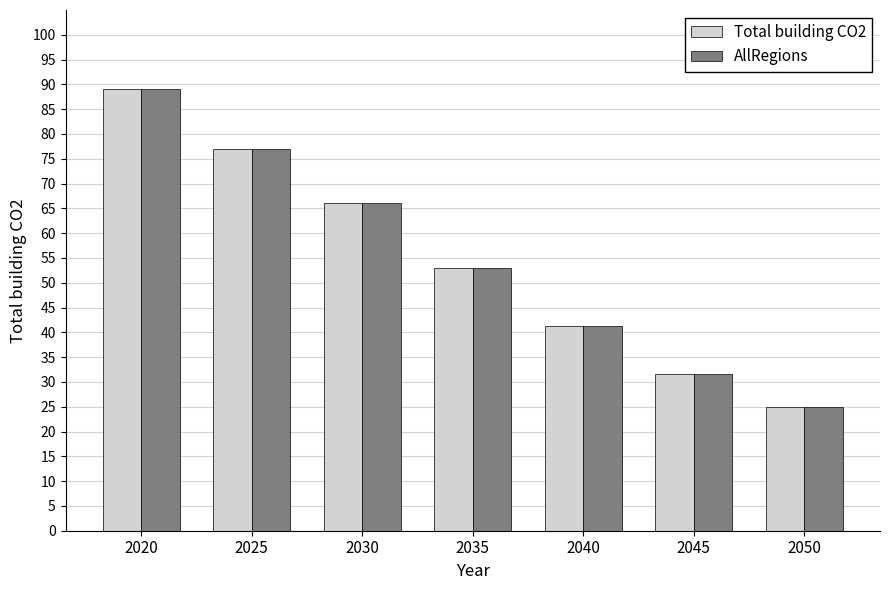

Rank the categories by Total building CO2 value from lowest to highest.

2050, 2045, 2040, 2035, 2030, 2025, 2020